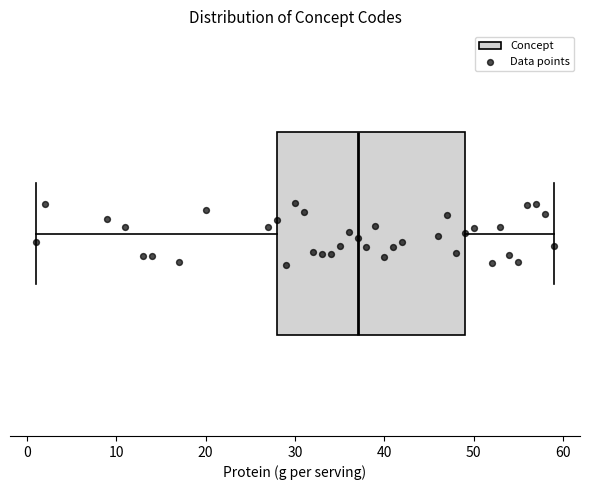

Where does the median line of the box sit on the x-axis? The values are not printed on the chart, so give them approximately, as read against the axis.

37